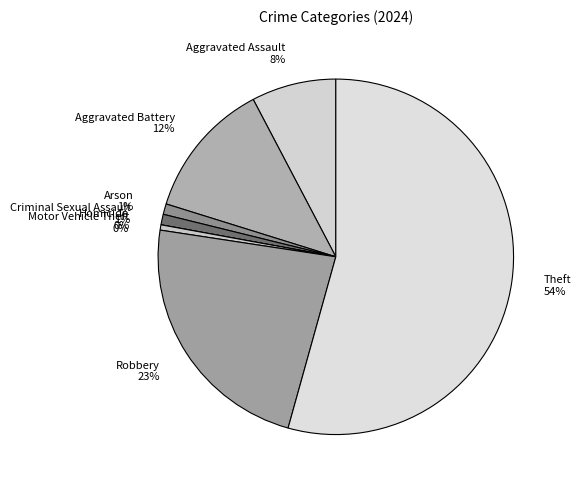

Is there a majority slice in this chart?

Yes